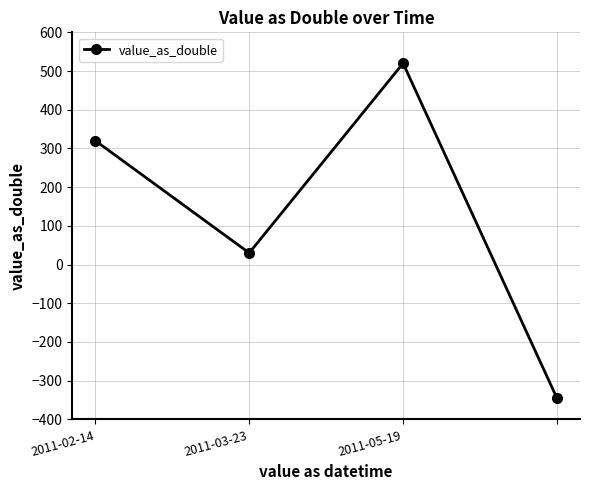

How many data points are less than 320?

2